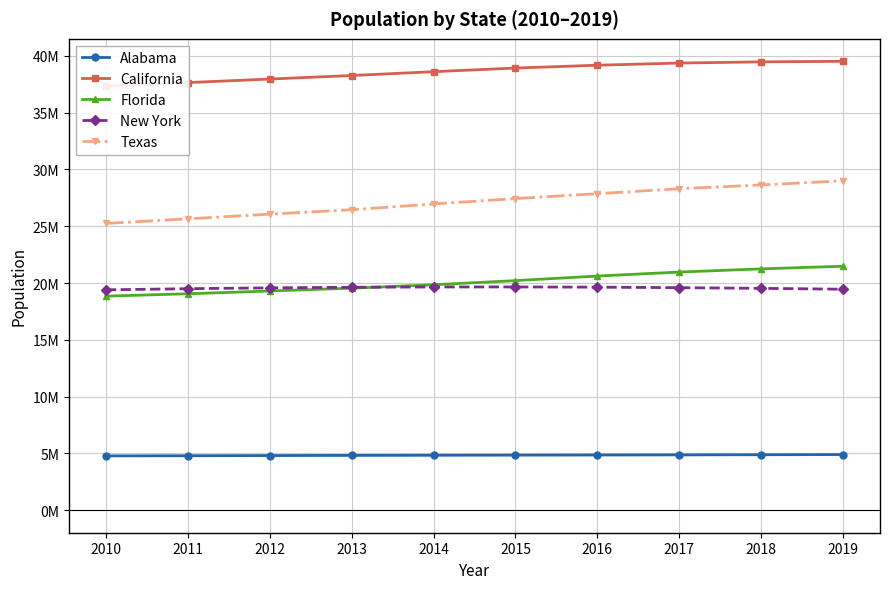

What is the approximate value of Alabama at 2014?

4841799